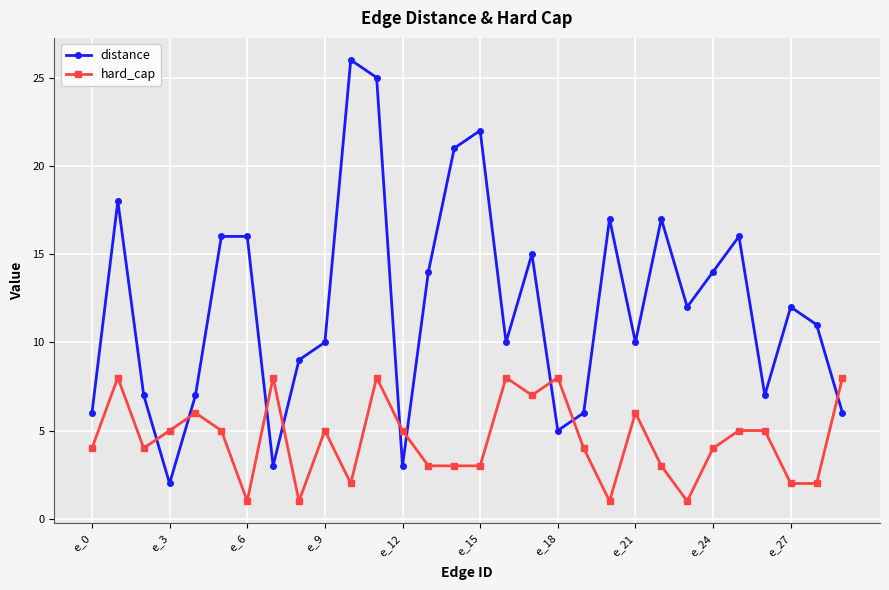

List the series in order of their overall mean, highest first.

distance, hard_cap